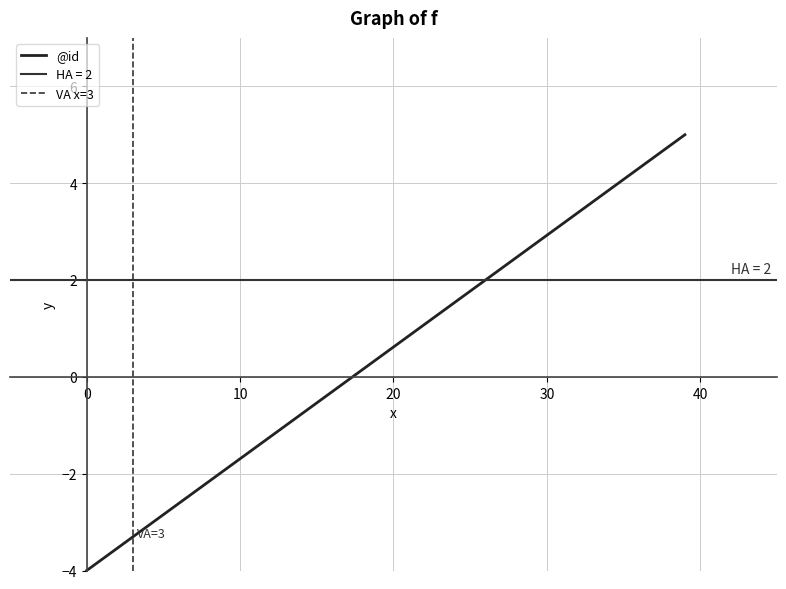

List the labels in order of value, largest first.

39, 38, 37, 36, 35, 34, 33, 32, 31, 30, 29, 28, 27, 26, 25, 24, 23, 22, 21, 20, 19, 18, 17, 16, 15, 14, 13, 12, 11, 10, 9, 8, 7, 6, 5, 4, 3, 2, 1, 0